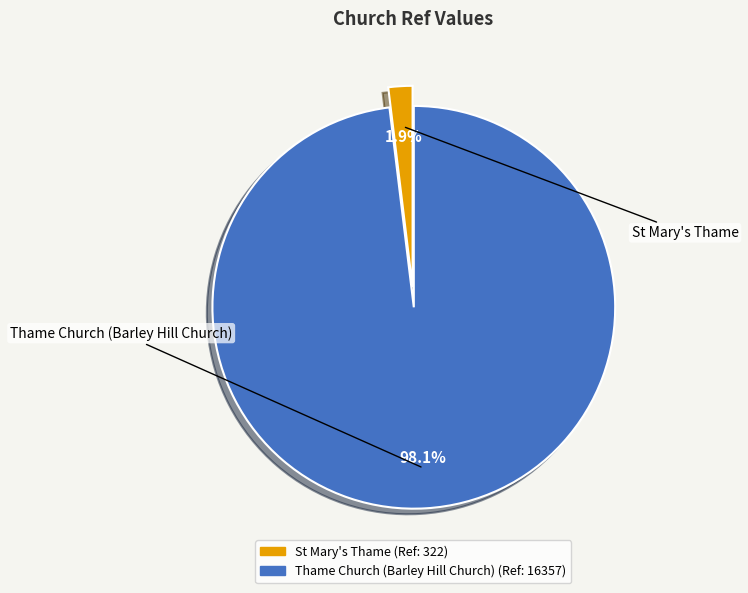

Which category has the smallest portion of the pie?

St Mary's Thame